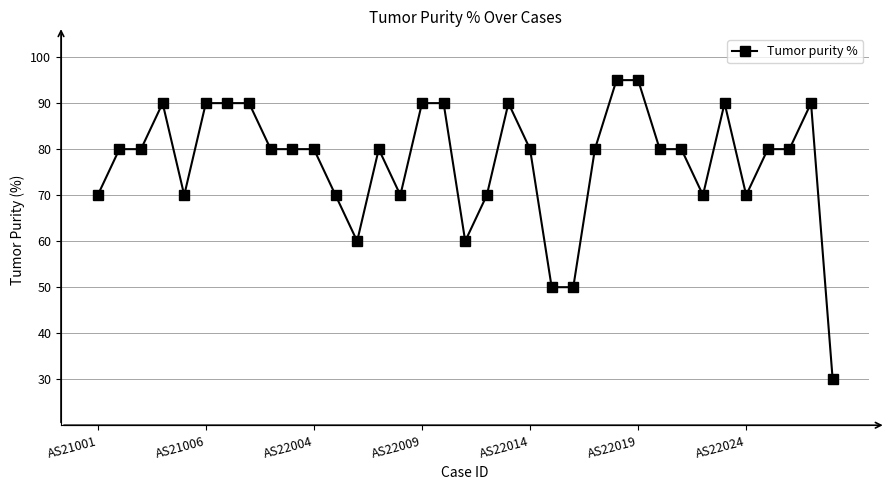

What is the value of the 31st point from the left?

70